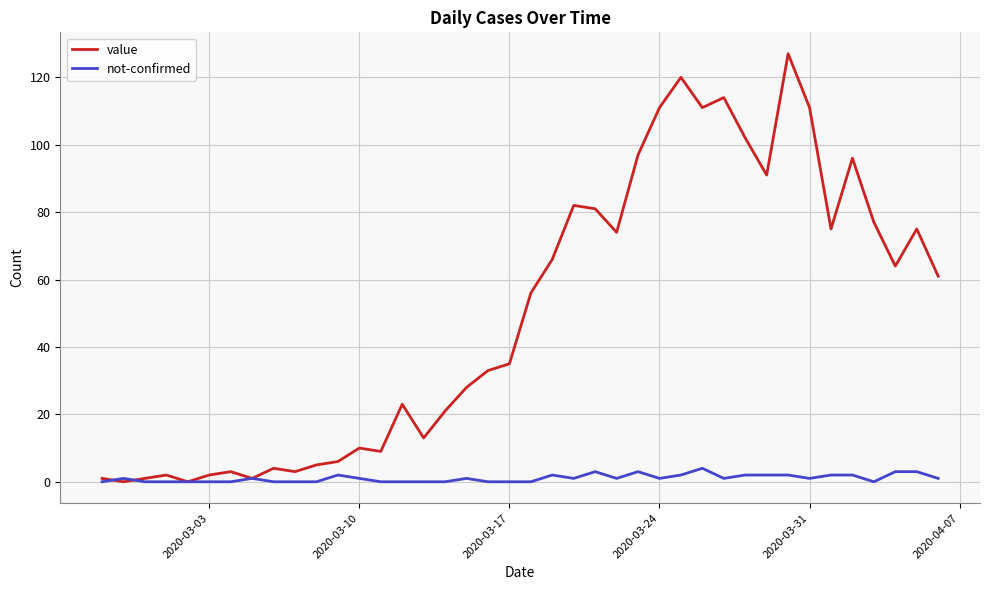

What is the greatest value displayed?

127